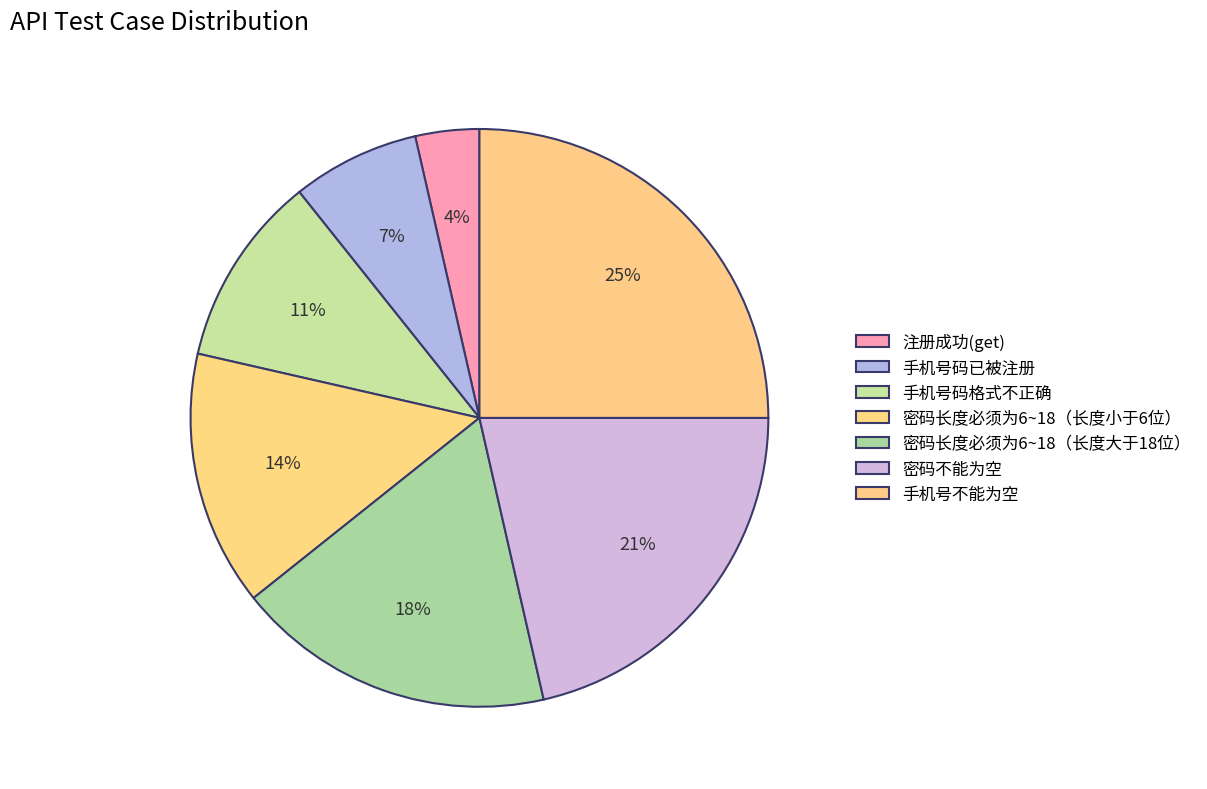

What percentage is the 手机号不能为空 slice, to the nearest percent?

25%